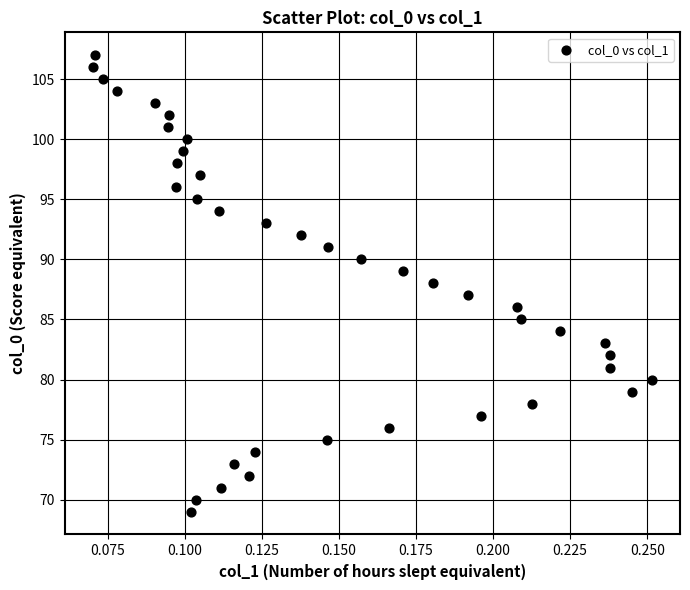

What is the range of Y values (max minus min)?

38